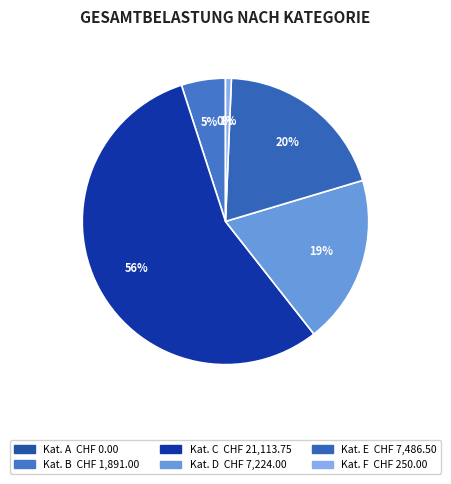

Which category has the smallest portion of the pie?

A